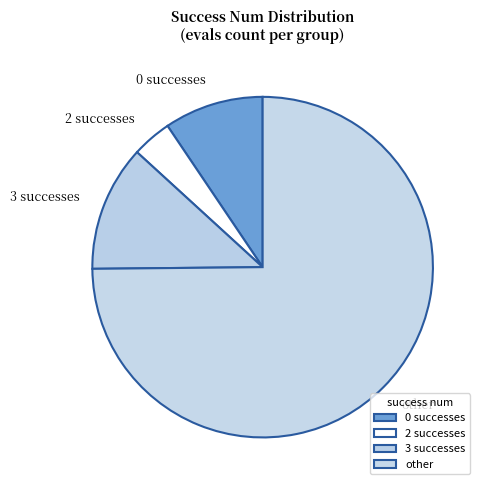

What is the largest slice in the pie chart?

other